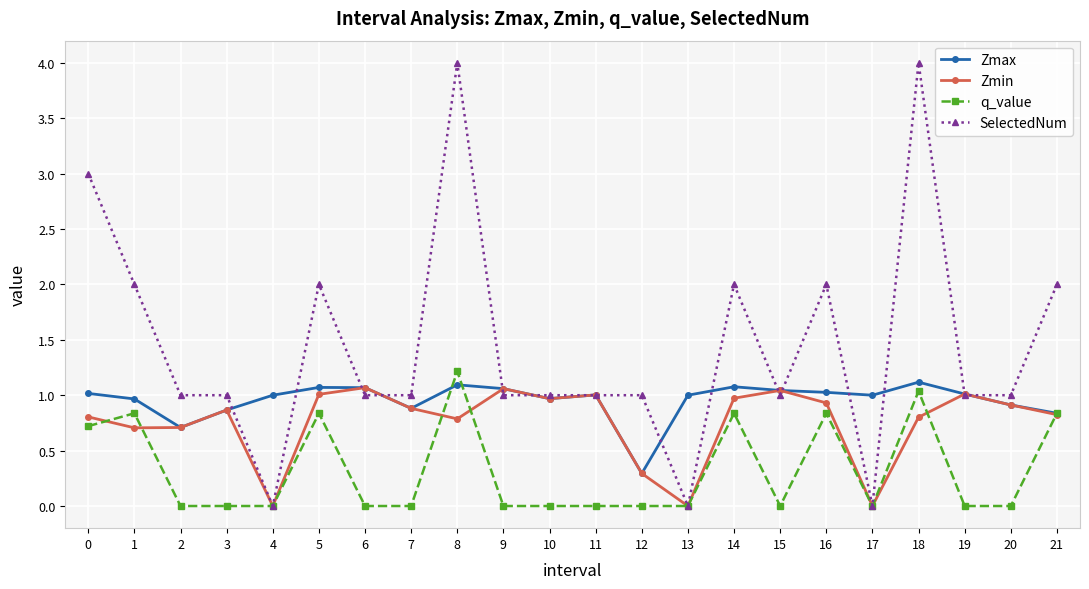

How many categories are shown in the chart?

22